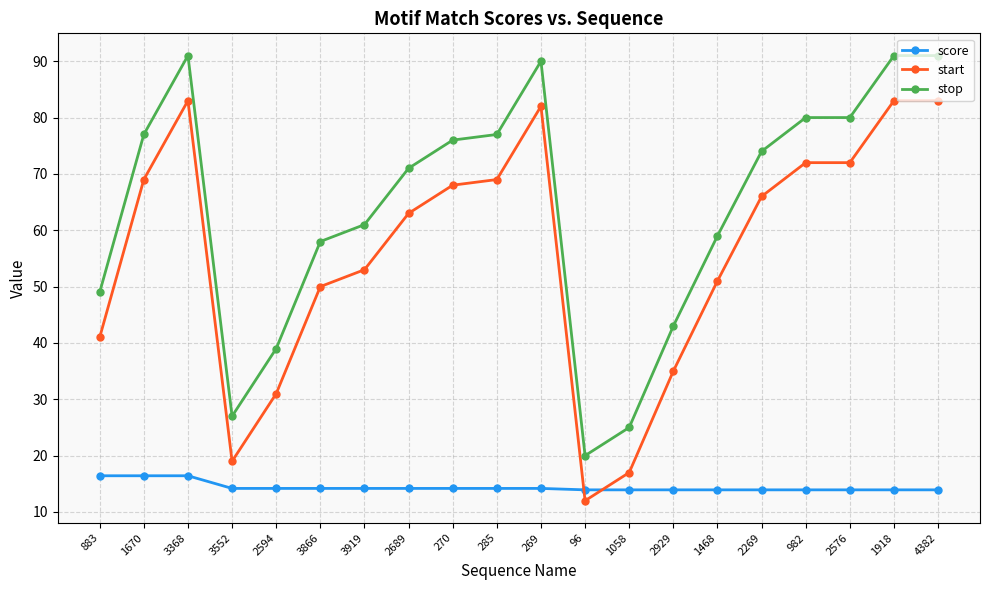

What is the sum of the start values at 2689 and 96?

75.0